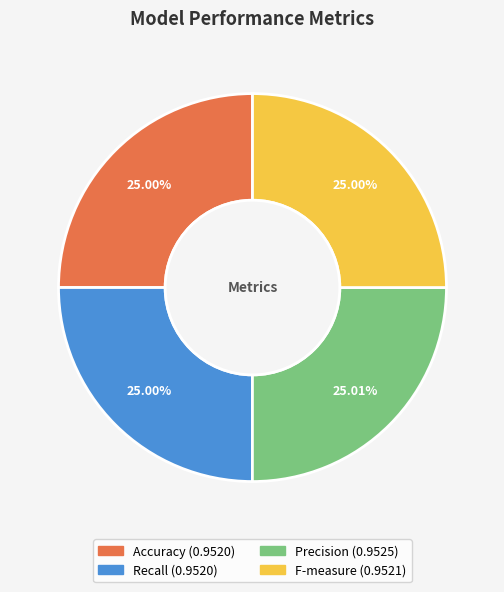

True or false: F-measure accounts for 25% of the total.

True